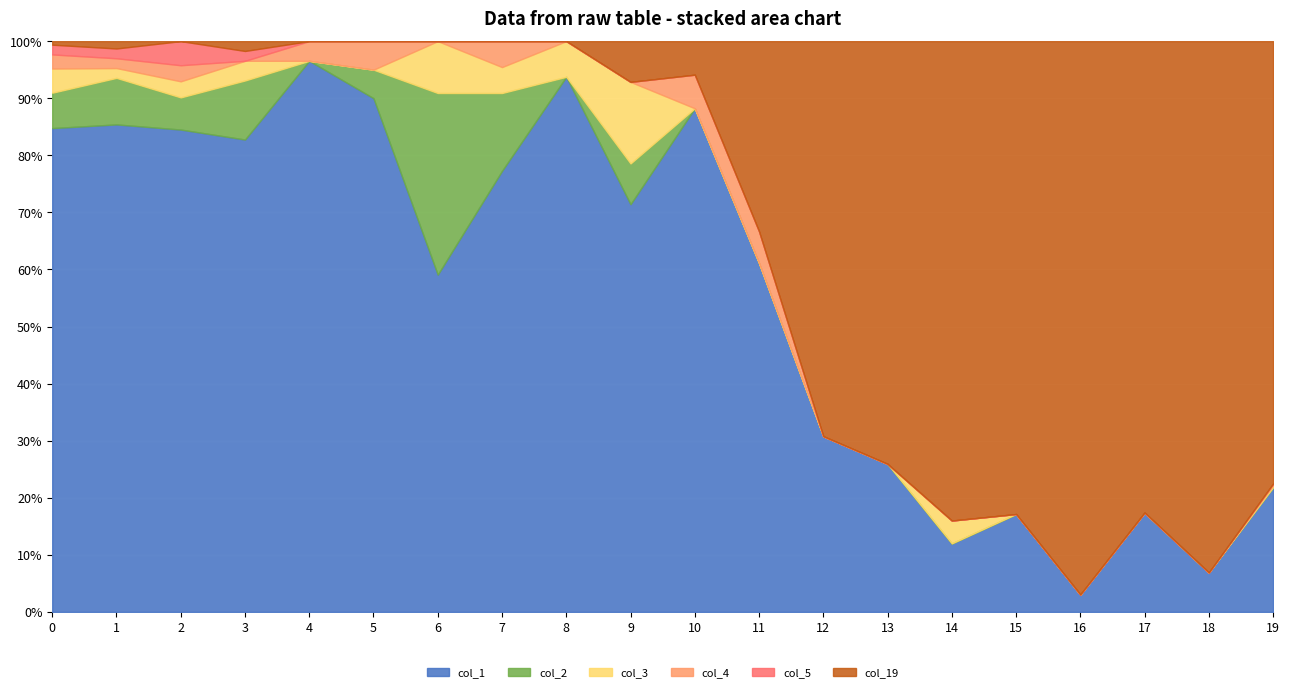

True or false: col_5 and col_3 intersect in this chart.

True